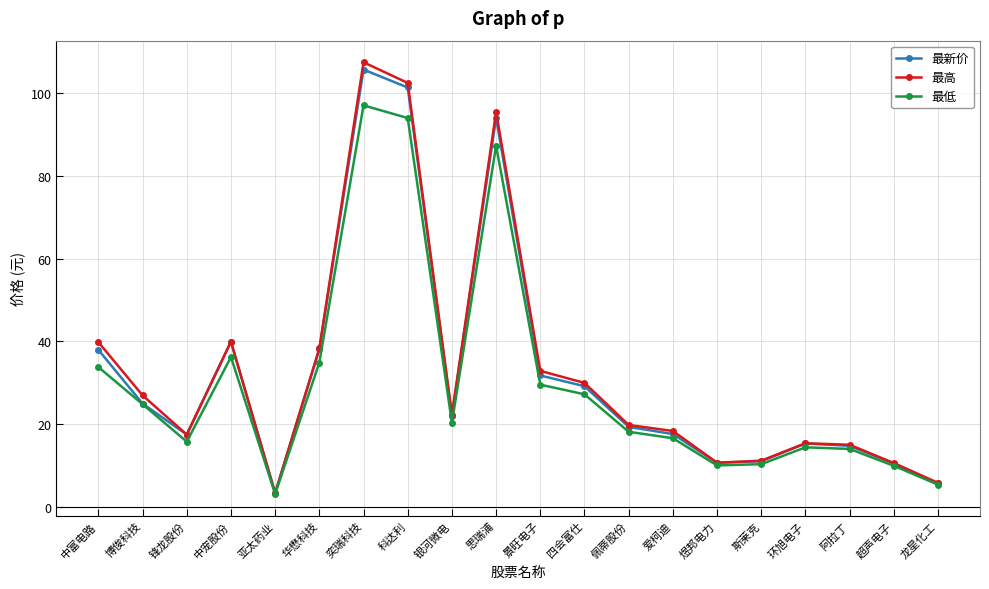

Where is the first local maximum for 最低?

中宠股份